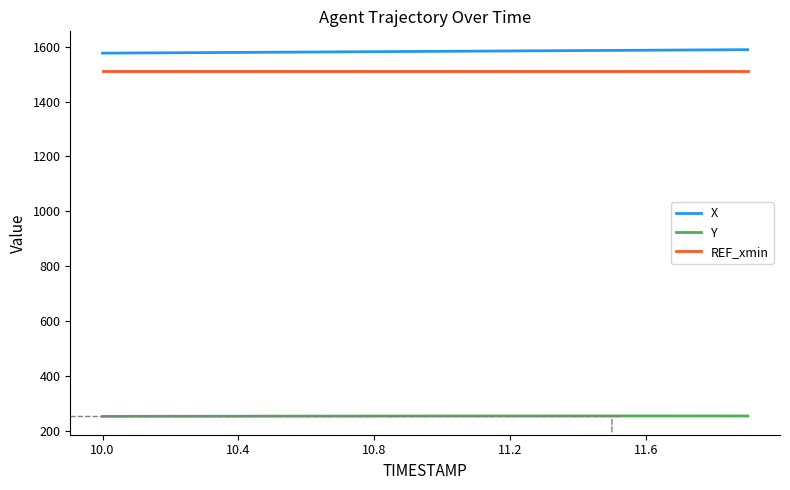

How many distinct data groups are displayed?

3